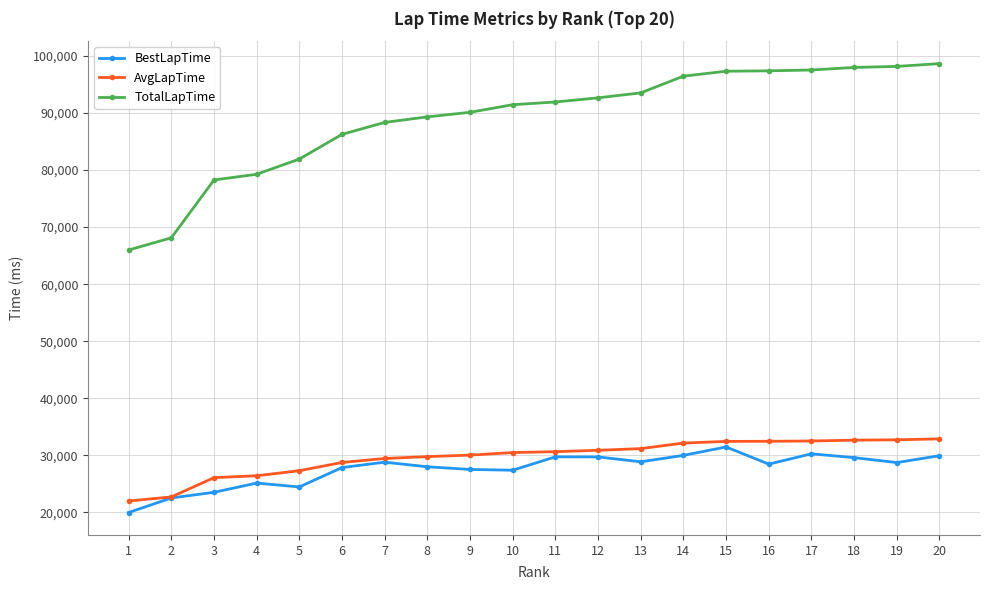

What is the maximum value for BestLapTime?

31467